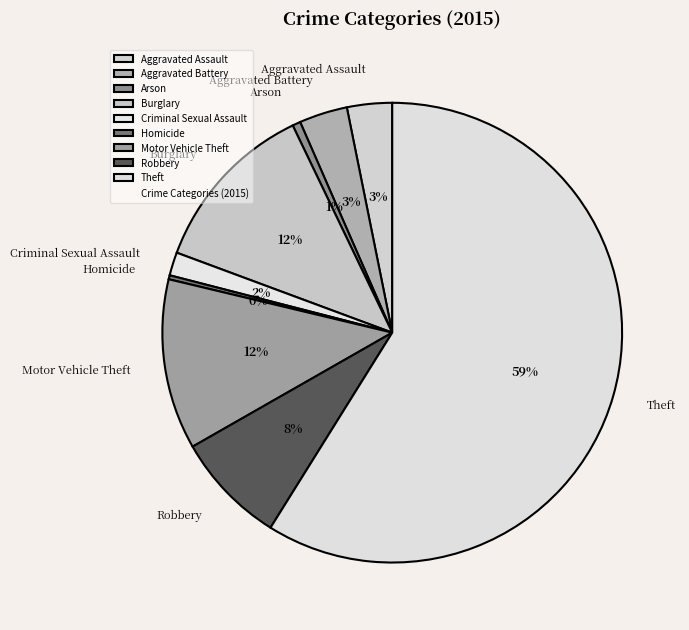

To the nearest percent, what portion does Arson represent?

1%